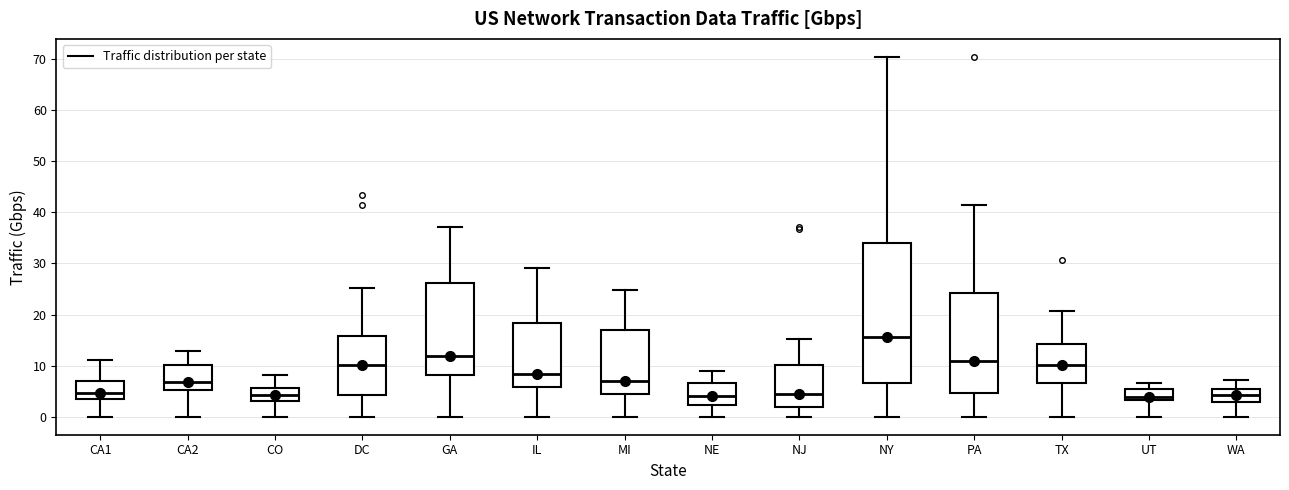

Comparing the boxes themselves (not the whiskers), which one is the tallest?

NY